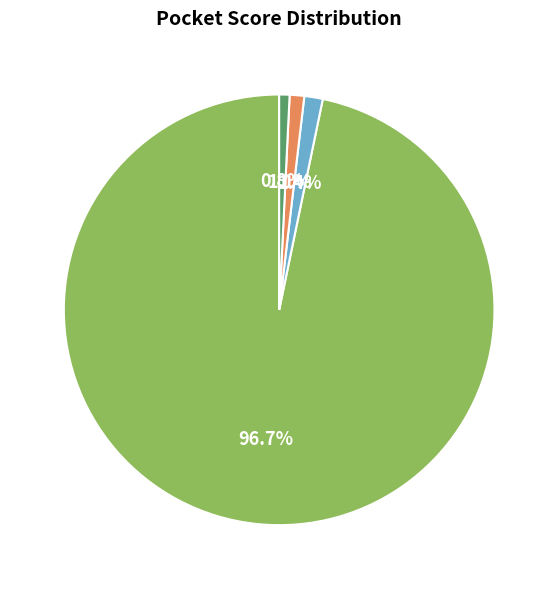

The pocket4 slice represents 1% of the pie. True or false?

True